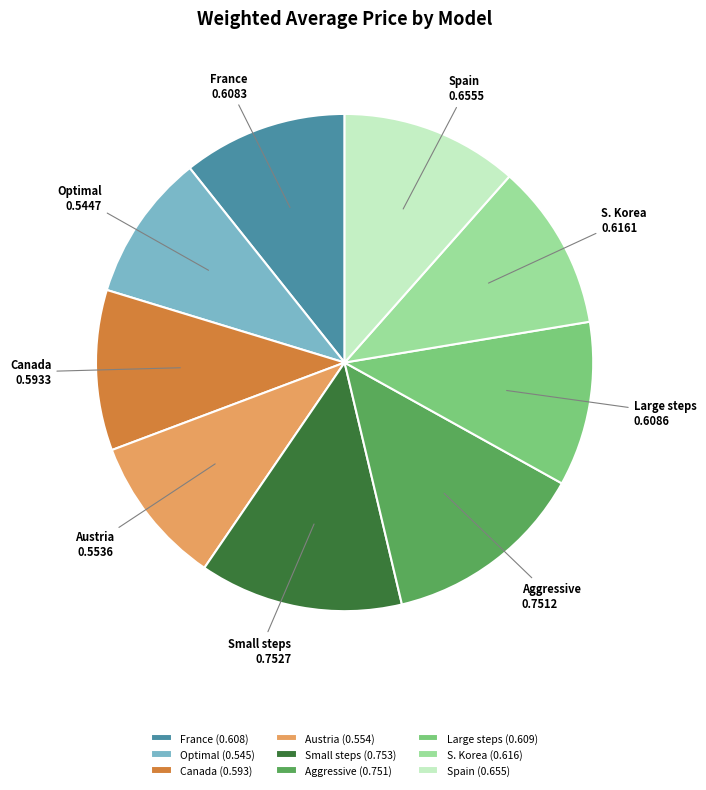

Is Canada the majority of the pie?

No